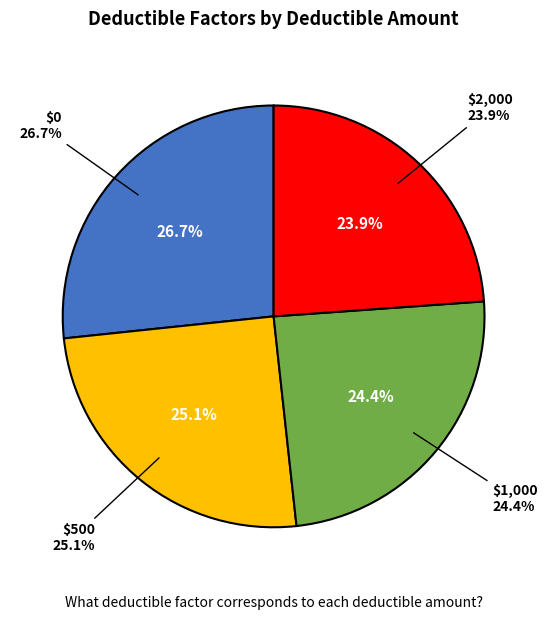

To the nearest percent, what percentage of the pie is $1,000?

24%